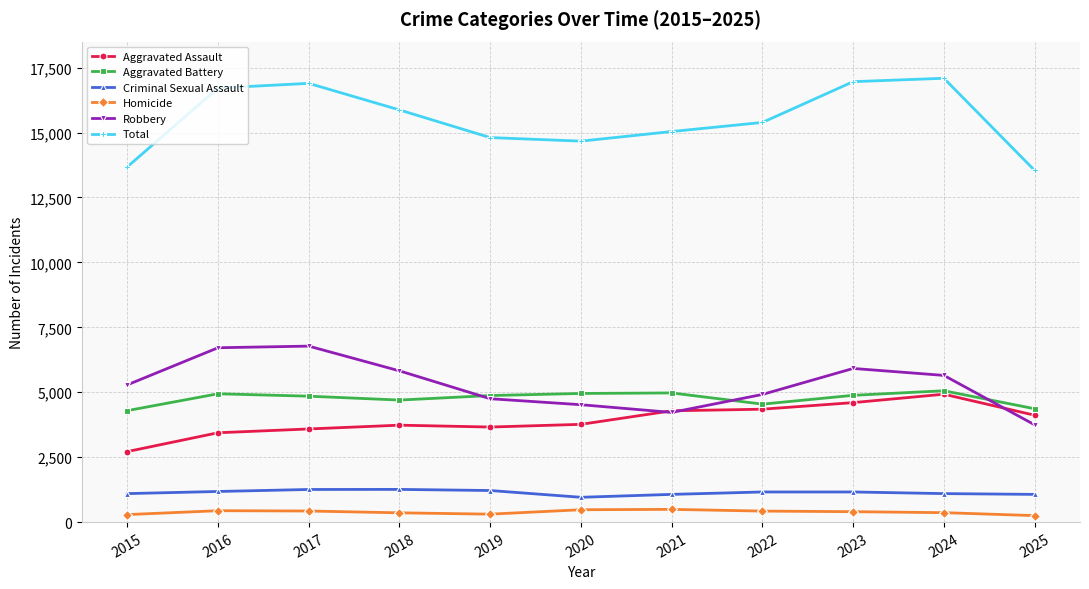

What value does the Homicide series have at 2019, to the nearest 5?

305